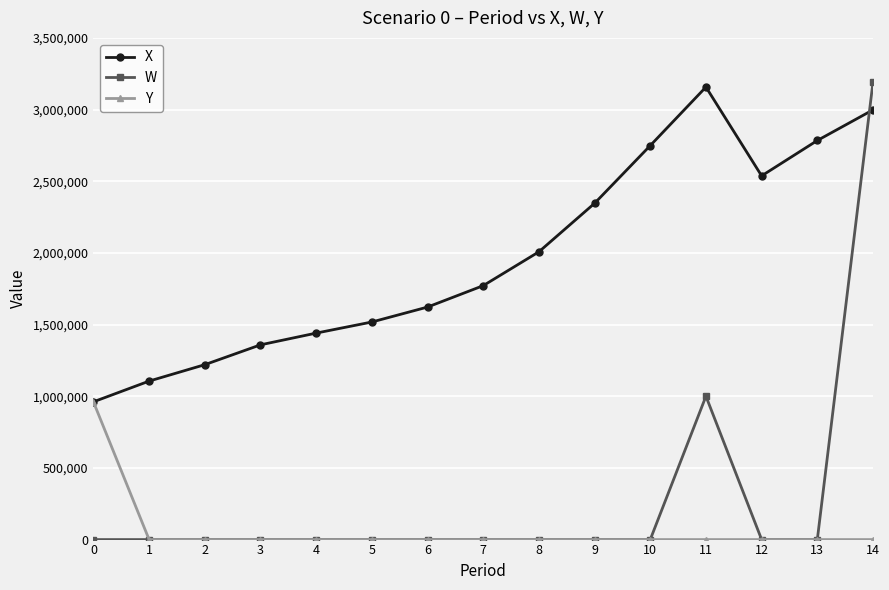

Which label corresponds to the largest value in the chart?

14